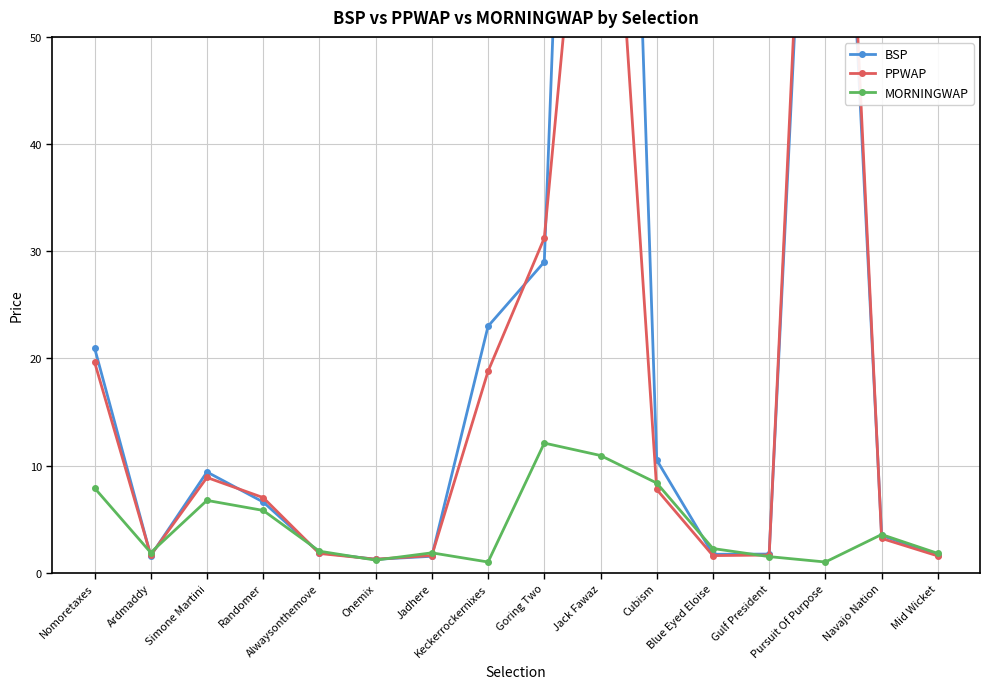

What is the highest value of the MORNINGWAP series?

12.1